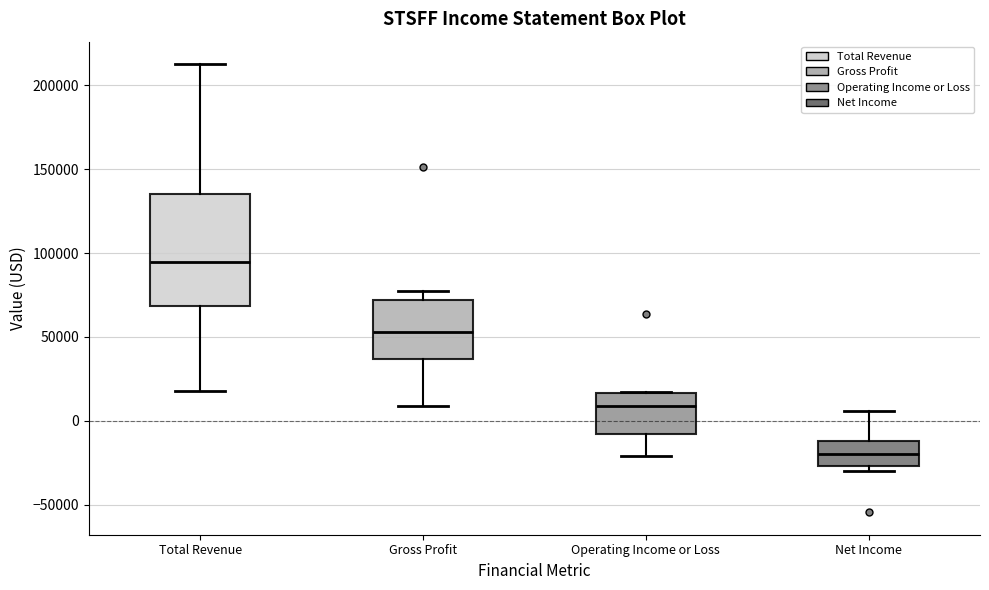

Comparing the boxes themselves (not the whiskers), which one is the tallest?

Total Revenue